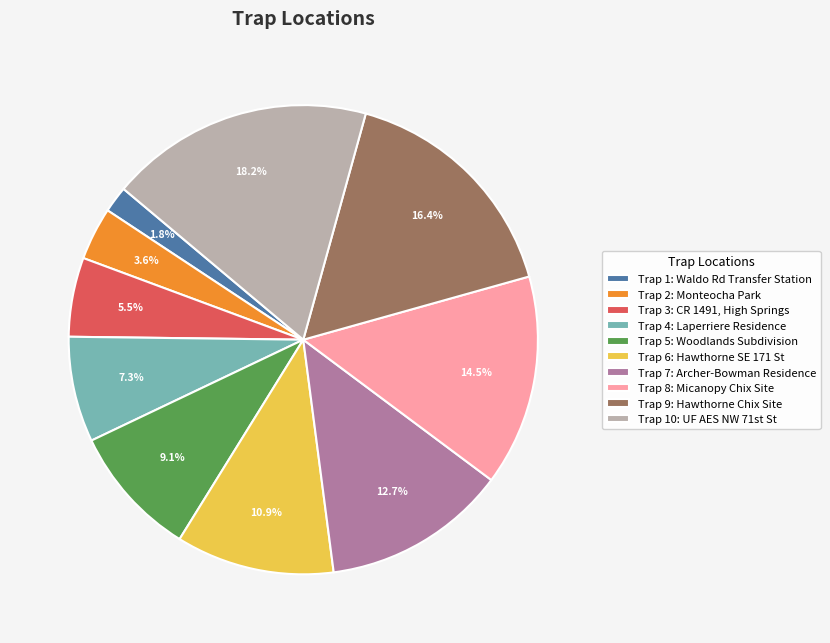

Rank the categories by value from highest to lowest.

Trap 10: UF AES NW 71st St, Trap 9: Hawthorne Chix Site, Trap 8: Micanopy Chix Site, Trap 7: Archer-Bowman Residence, Trap 6: Hawthorne SE 171 St, Trap 5: Woodlands Subdivision, Trap 4: Laperriere Residence, Trap 3: CR 1491, High Springs, Trap 2: Monteocha Park, Trap 1: Waldo Rd Transfer Station